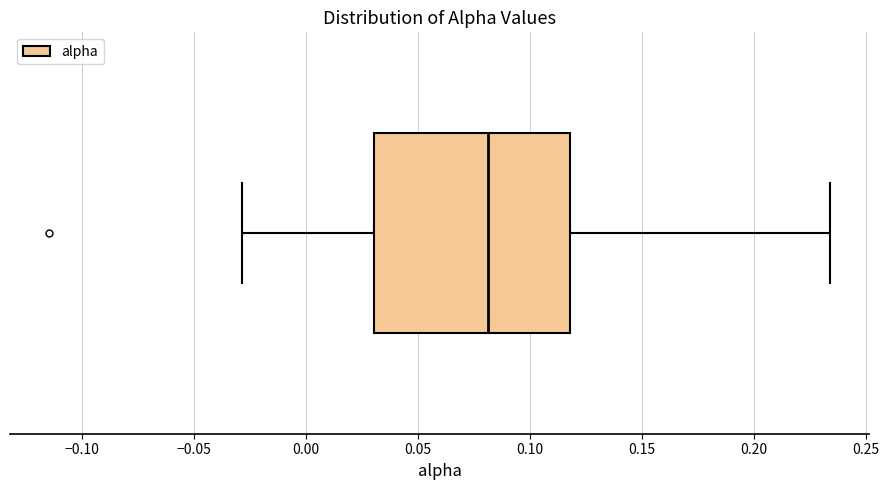

Where does the left whisker of the box end on the x-axis? The values are not printed on the chart, so give them approximately, as read against the axis.

-0.030